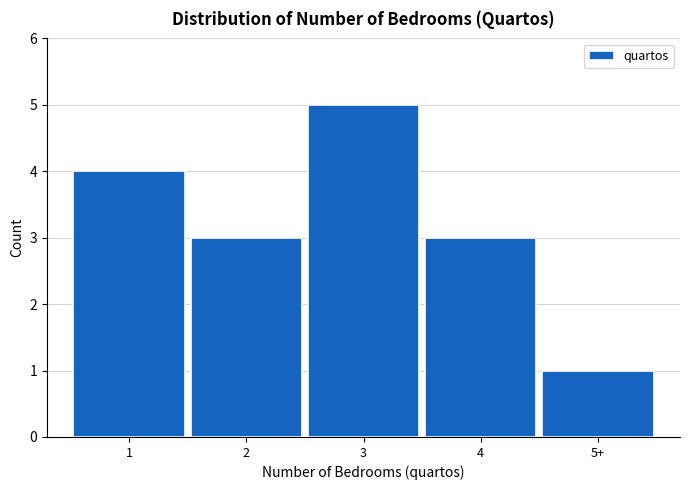

Reading left to right, what are all the values shown in this chart?

4	3	5	3	1